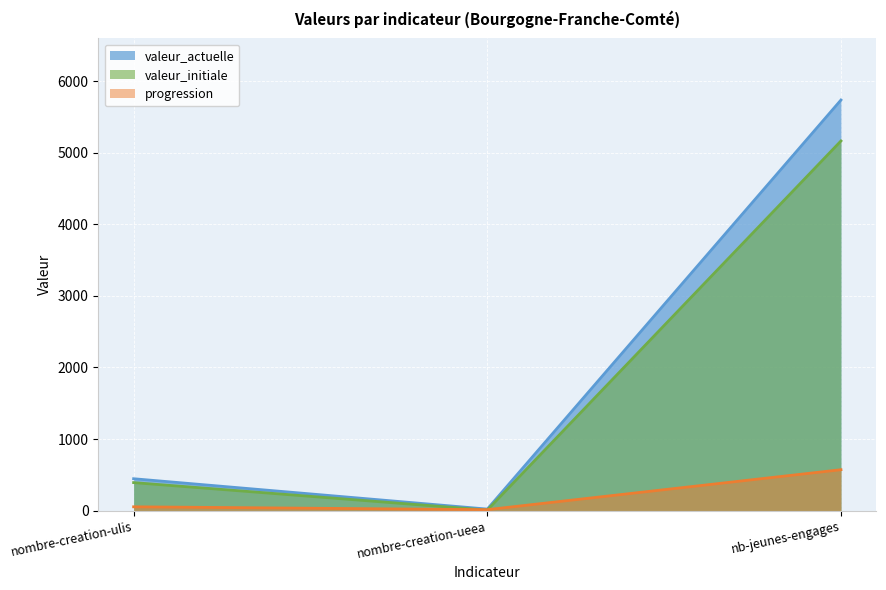

Rank the series at nombre-creation-ulis from highest to lowest value.

valeur_actuelle, valeur_initiale, progression